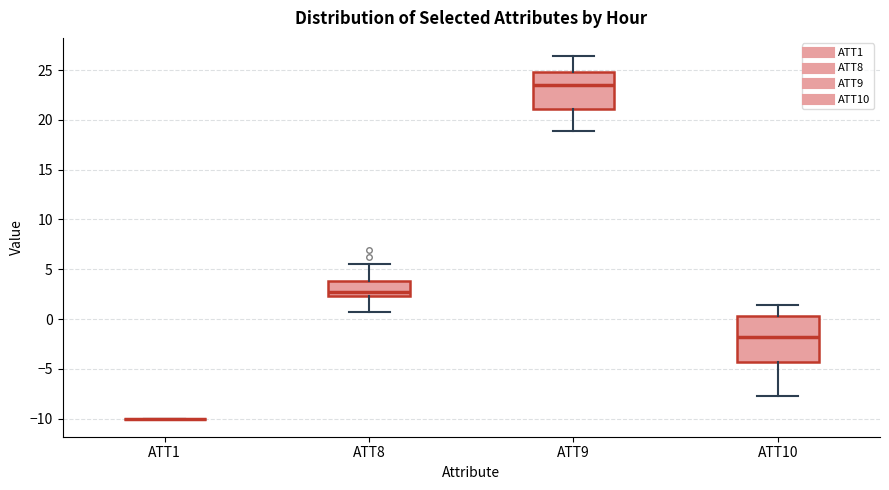

Reading left to right, transcribe this box plot: for each box, give where its median line is, the range the box spans, and where its two whiskers end, as read against the y-axis. The values are not printed on the chart, so give them approximately, as read against the axis.

ATT1: box collapsed to a line at -10.0, whiskers -10.0 to -10.0
ATT8: median 2.5 (just above the box's lower edge), box 2.5 to 4.0, whiskers 0.5 to 5.5
ATT9: median 23.5, box 21.0 to 25.0, whiskers 19.0 to 26.5
ATT10: median -2.0, box -4.5 to 0.5, whiskers -7.5 to 1.5